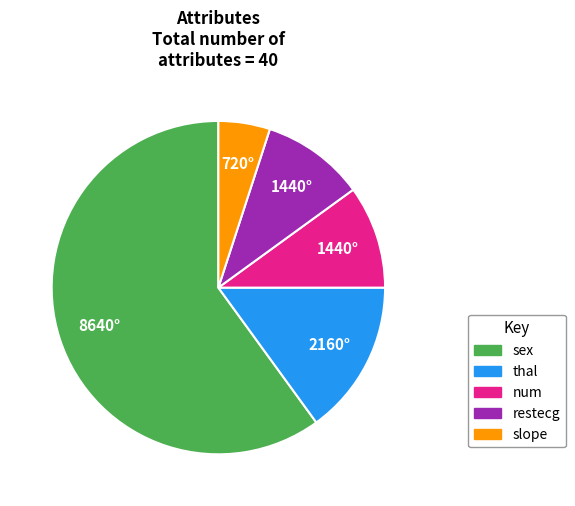

Count the number of slices in the pie.

5